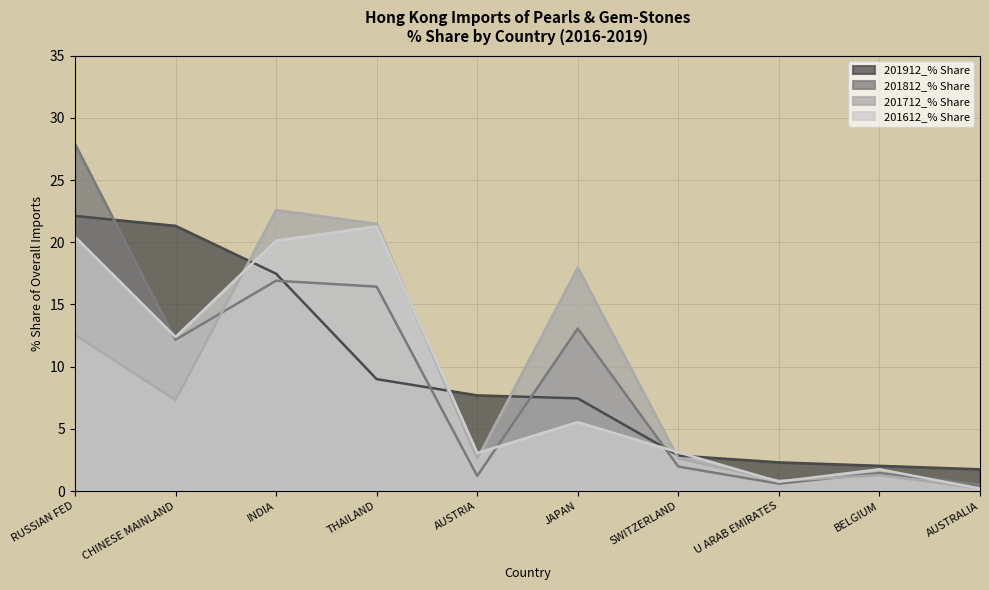

Which series has the largest total across all categories?

201912_% Share